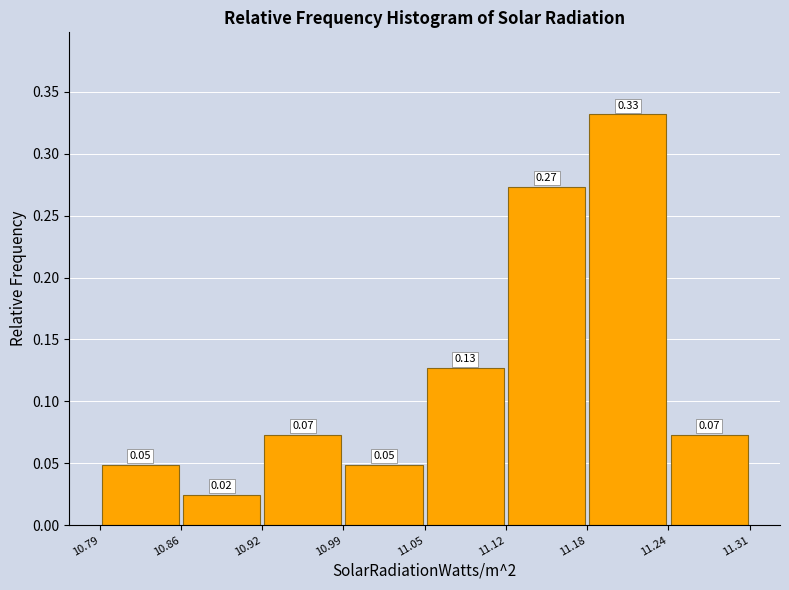

Over which range of the x-axis is the bar tallest?

11.18 to 11.24